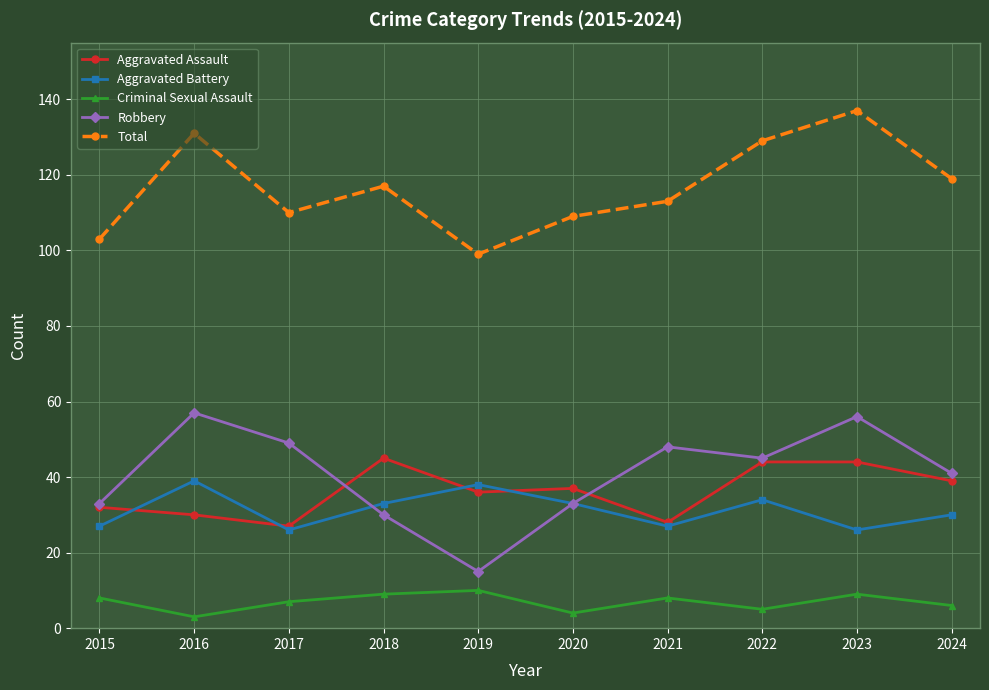

Reading left to right, extract all data points from this chart.

Aggravated Assault: 2015=32	2016=30	2017=27	2018=45	2019=36	2020=37	2021=28	2022=44	2023=44	2024=39
Aggravated Battery: 2015=27	2016=39	2017=26	2018=33	2019=38	2020=33	2021=27	2022=34	2023=26	2024=30
Criminal Sexual Assault: 2015=8	2016=3	2017=7	2018=9	2019=10	2020=4	2021=8	2022=5	2023=9	2024=6
Robbery: 2015=33	2016=57	2017=49	2018=30	2019=15	2020=33	2021=48	2022=45	2023=56	2024=41
Total: 2015=103	2016=131	2017=110	2018=117	2019=99	2020=109	2021=113	2022=129	2023=137	2024=119